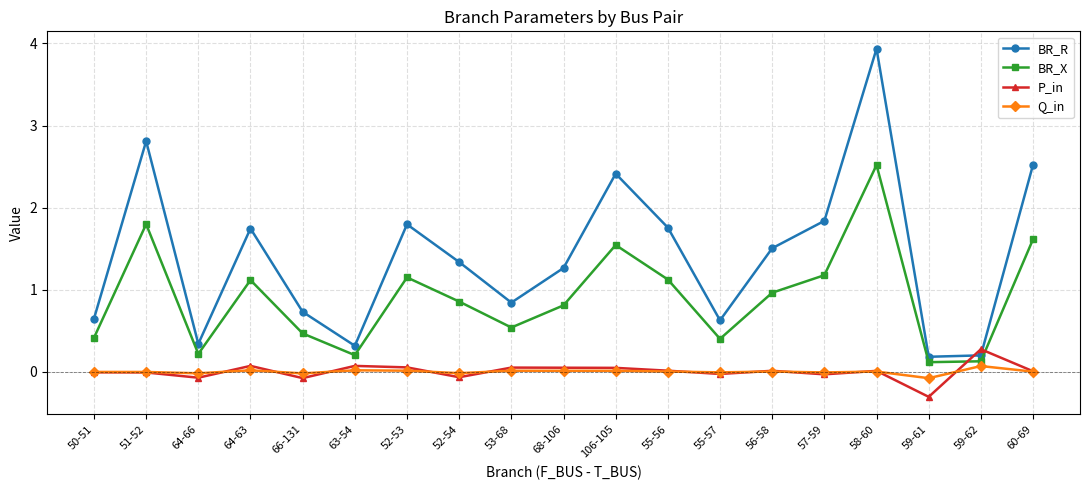

What position from the left is 57-59?

15